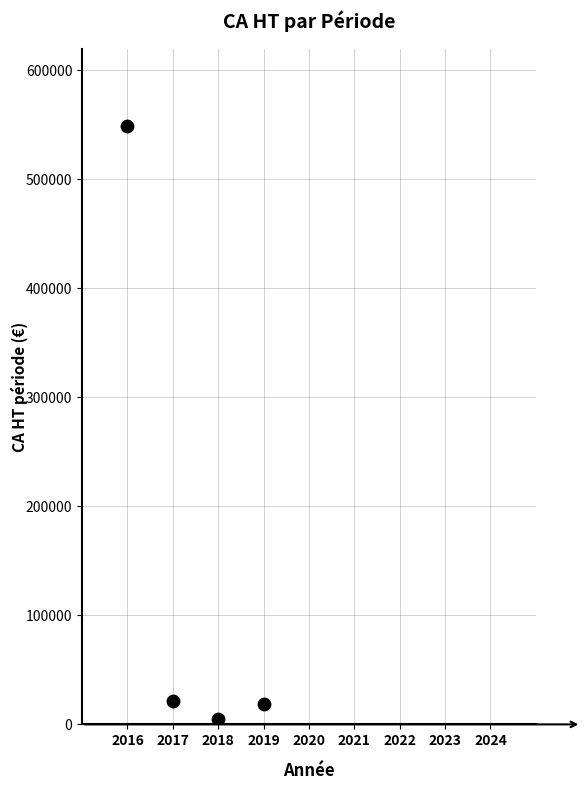

What is the range of X values (max minus min)?

3.0